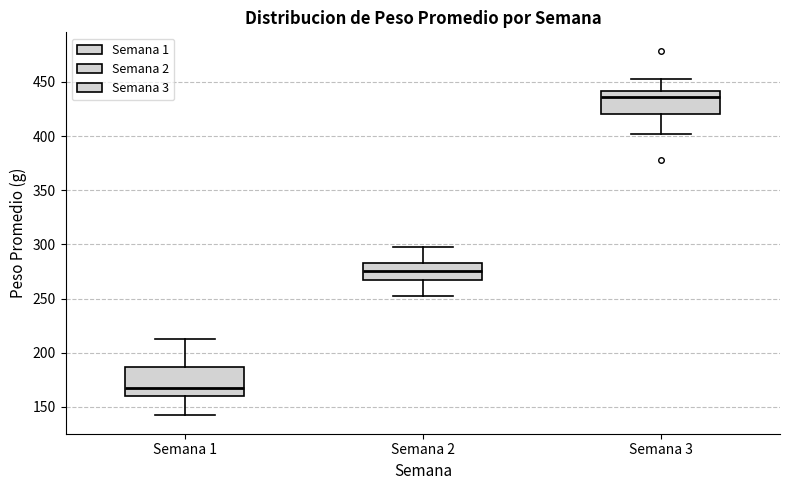

Where does the upper whisker of the box for Semana 2 end on the y-axis? The values are not printed on the chart, so give them approximately, as read against the axis.

300